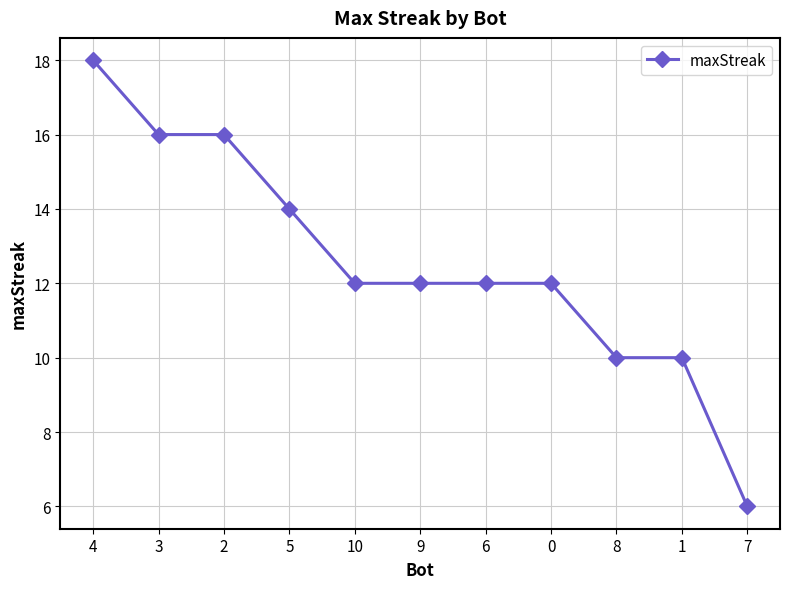

Does the chart display data point markers on the line(s)?

Yes